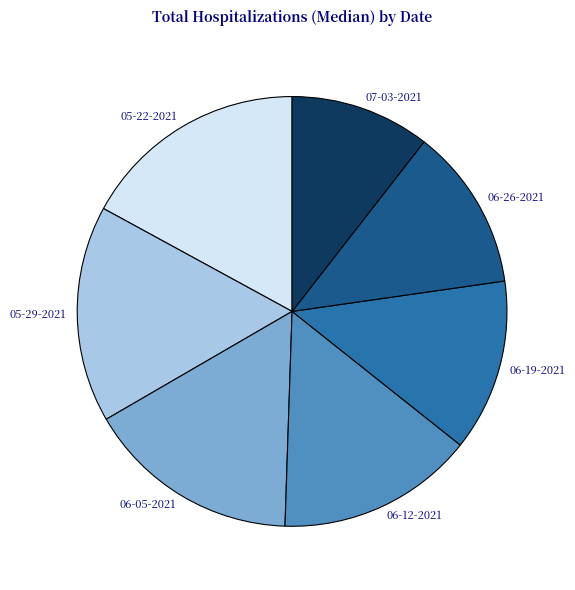

Which slice is the largest?

05-22-2021